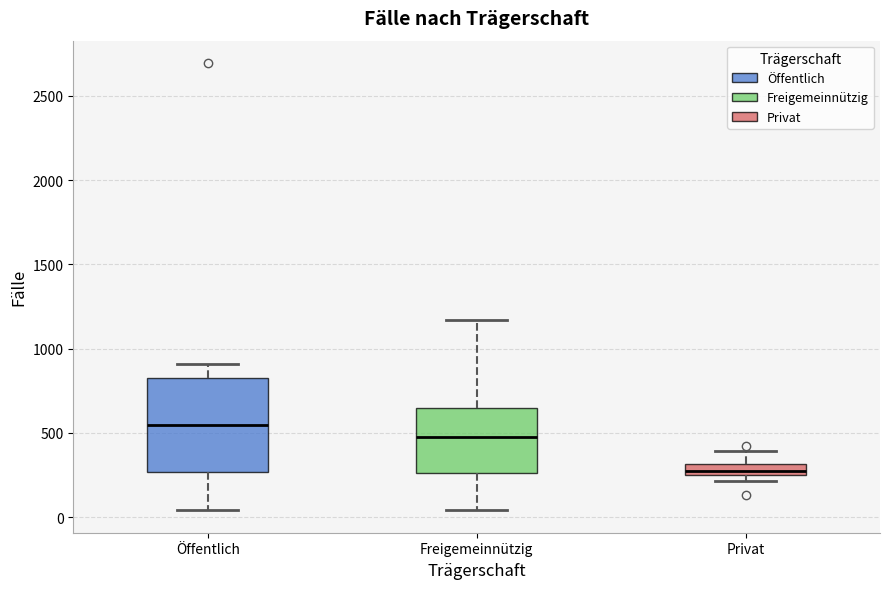

Where does the upper whisker of the box for Öffentlich end on the y-axis? The values are not printed on the chart, so give them approximately, as read against the axis.

900